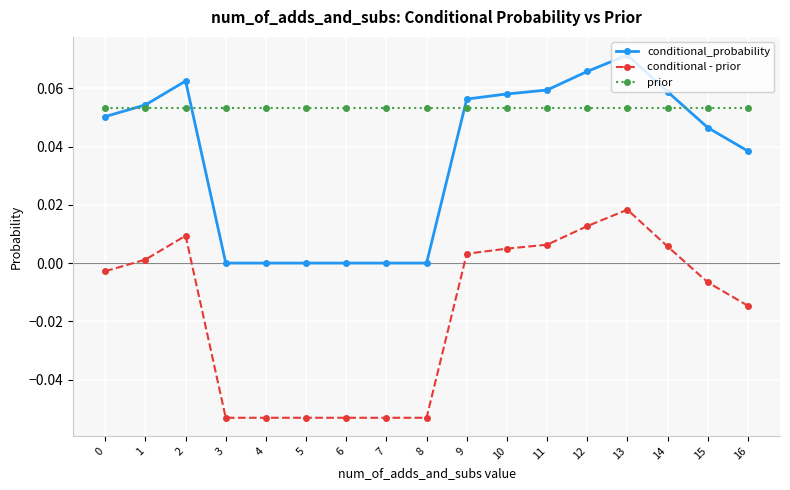

Rank the series at 3 from lowest to highest value.

conditional - prior, conditional_probability, prior